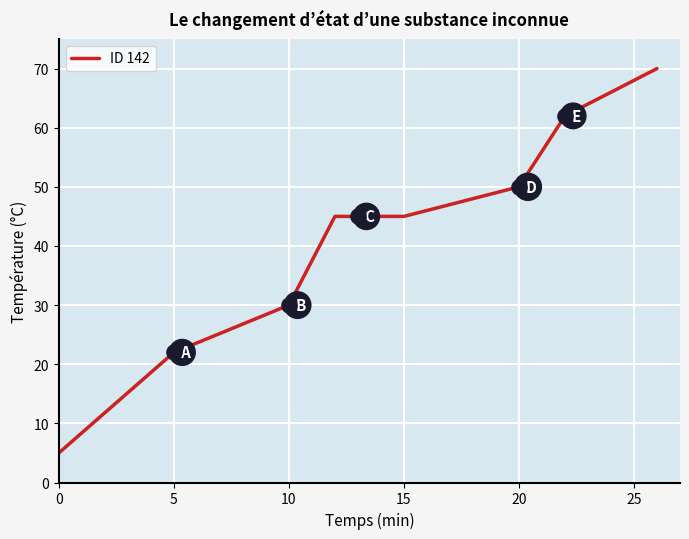

What is the ratio of the value at 5 to the value at 10?

0.7